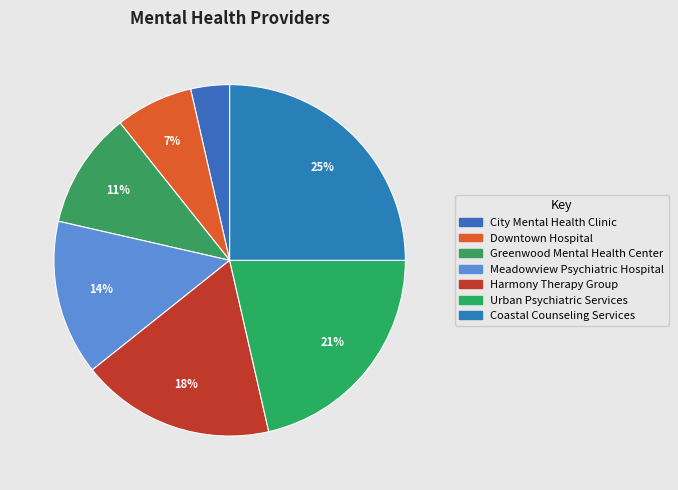

How many segments does this pie chart have?

7